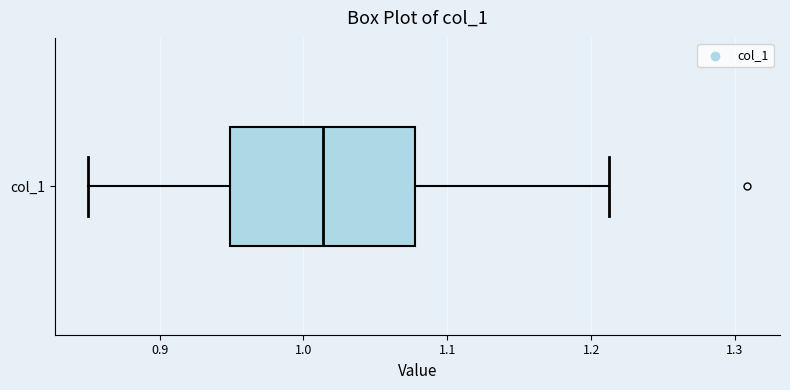

Read this box plot against the x-axis: the position of the median line, the range covered by the box, and the ends of both whiskers. The values are not printed on the chart, so give them approximately, as read against the axis.

median 1.01, box 0.95 to 1.08, whiskers 0.85 to 1.21